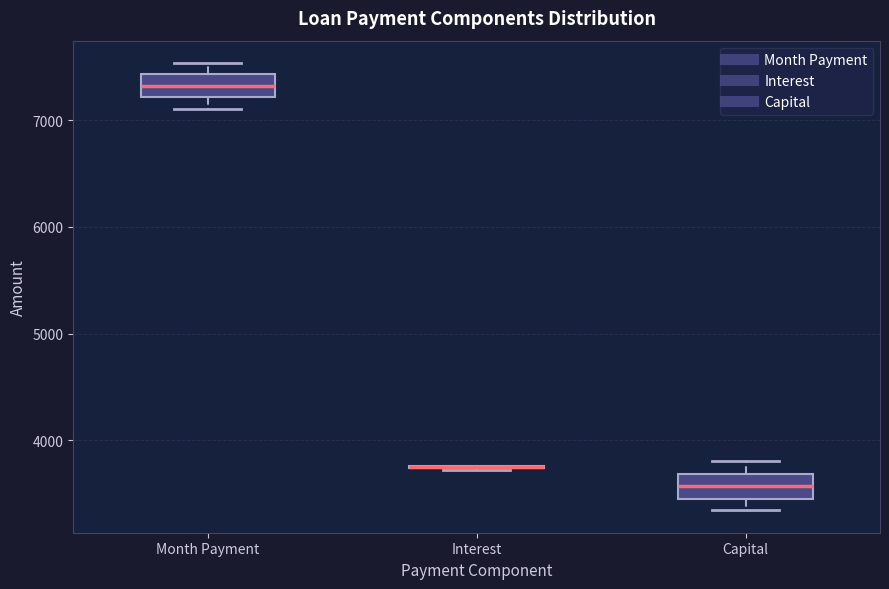

Reading left to right, transcribe this box plot: for each box, give where its median line is, the range the box spans, and where its two whiskers end, as read against the y-axis. The values are not printed on the chart, so give them approximately, as read against the axis.

Month Payment: median 7300, box 7200 to 7400, whiskers 7100 to 7500
Interest: box collapsed to a line at 3800, whiskers 3700 to 3800
Capital: median 3600, box 3500 to 3700, whiskers 3300 to 3800